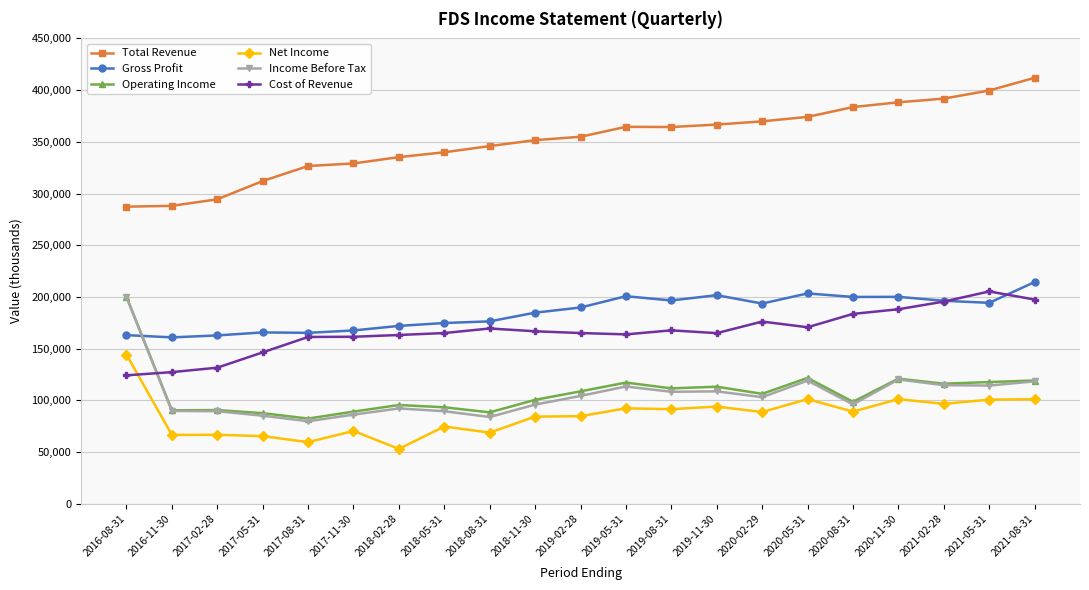

How many values in the Total Revenue series are below 354900?

10